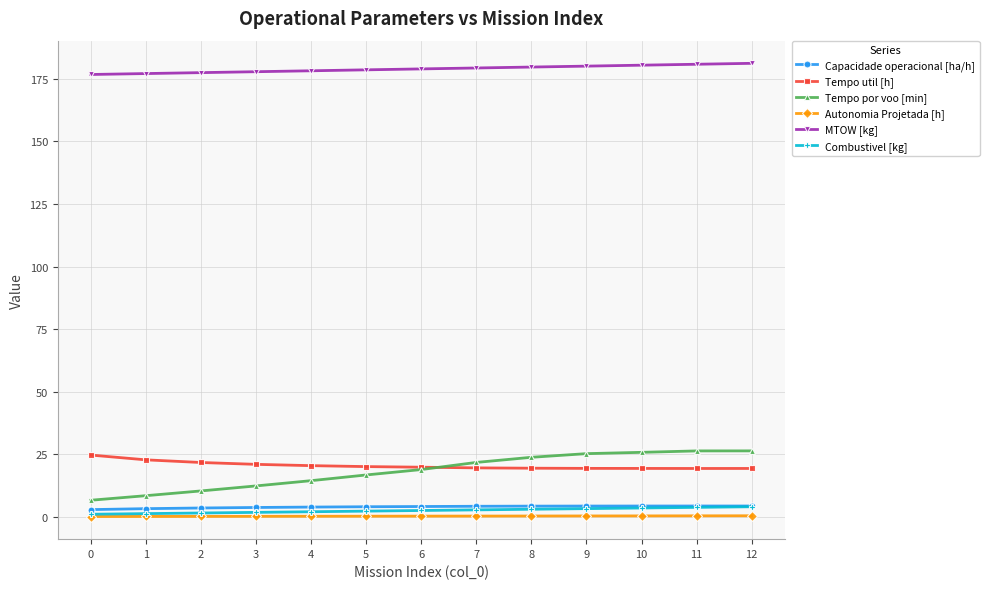

Is the value of Tempo util [h] at 9 greater than the value of Capacidade operacional [ha/h] at 6?

Yes